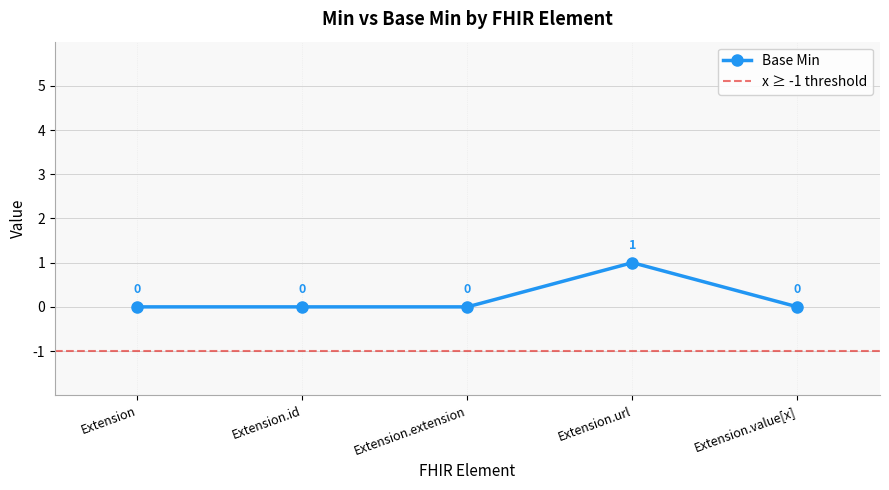

The Base Min series shows 0 at Extension.extension. True or false?

True